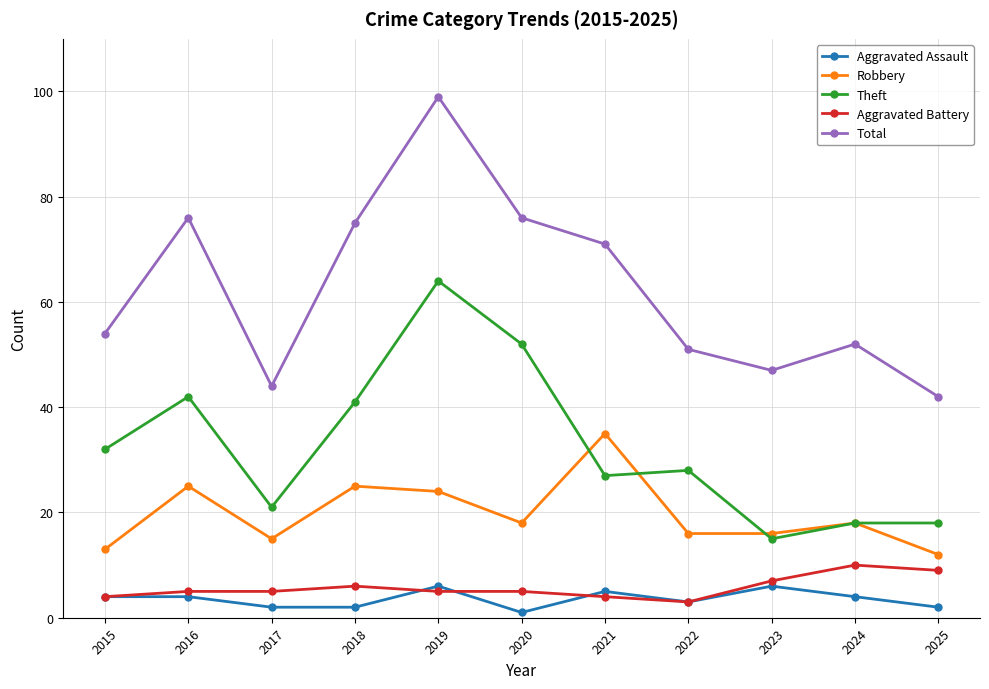

List the series in order of their peak value, highest first.

Total, Theft, Robbery, Aggravated Battery, Aggravated Assault